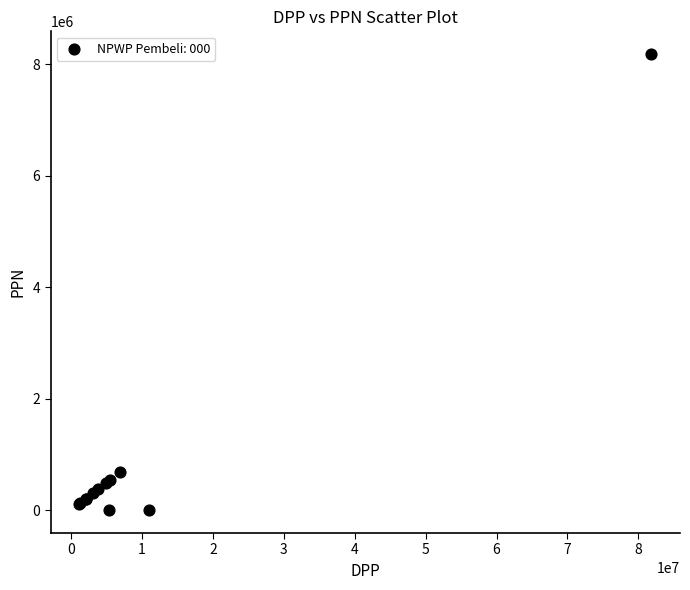

What Y value in the scatter plot is closest to 4091590?

682727.3